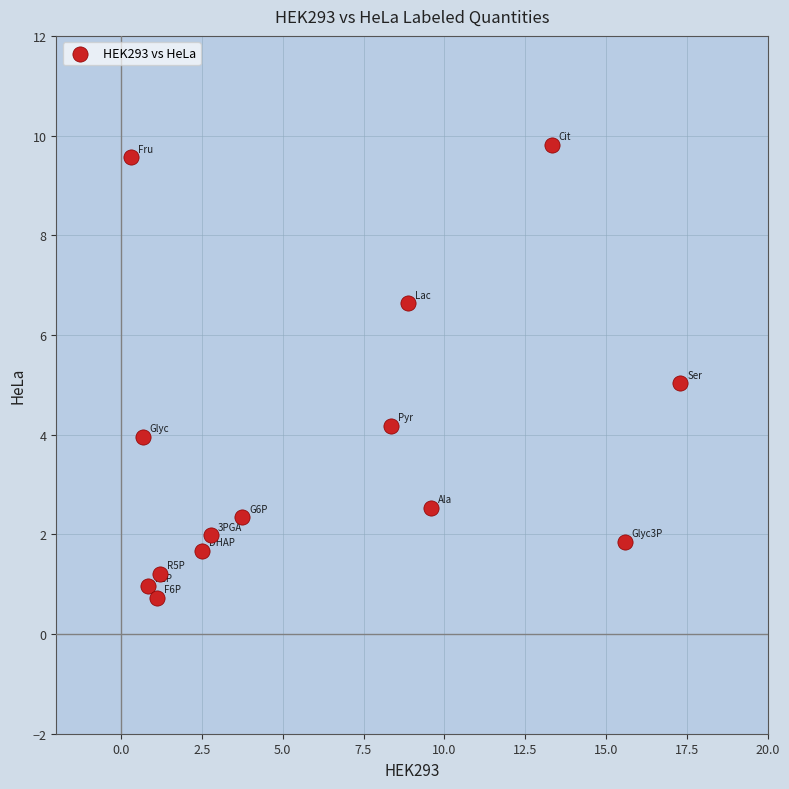

What is the range of X values (max minus min)?

17.0